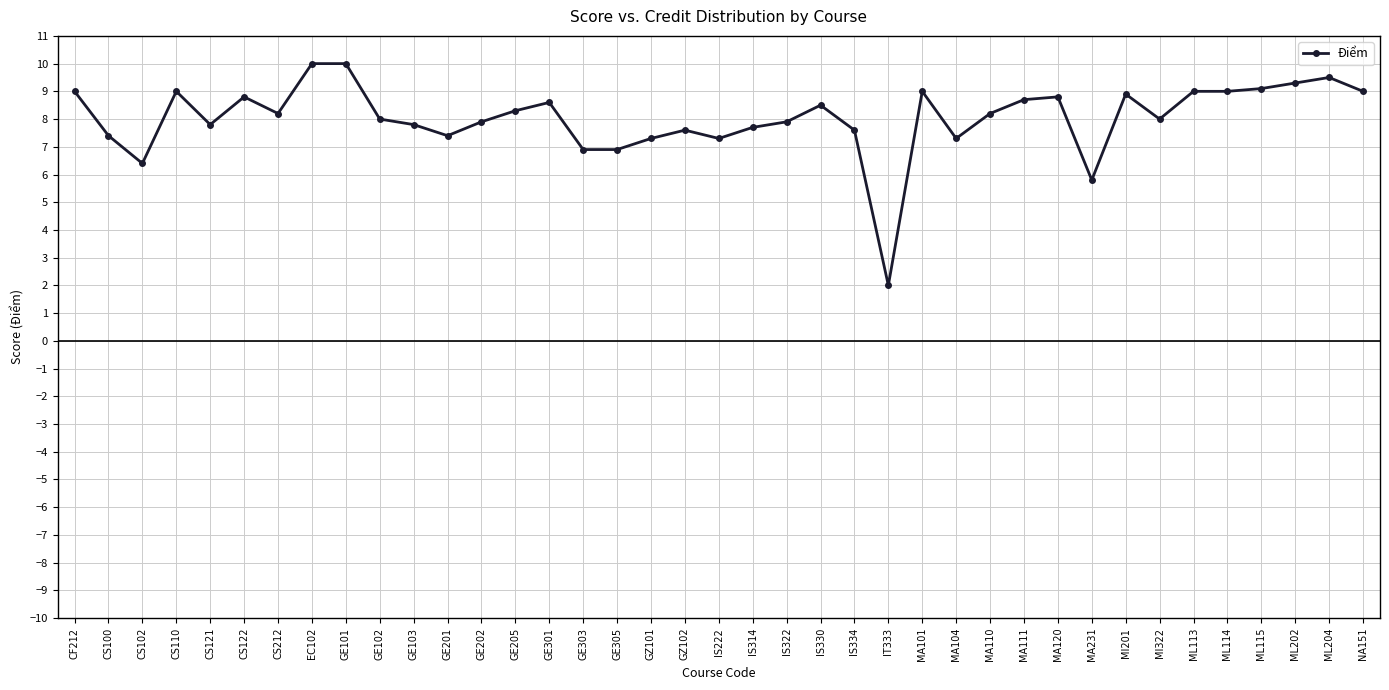

True or false: the data shows 9.3 at ML202.

True